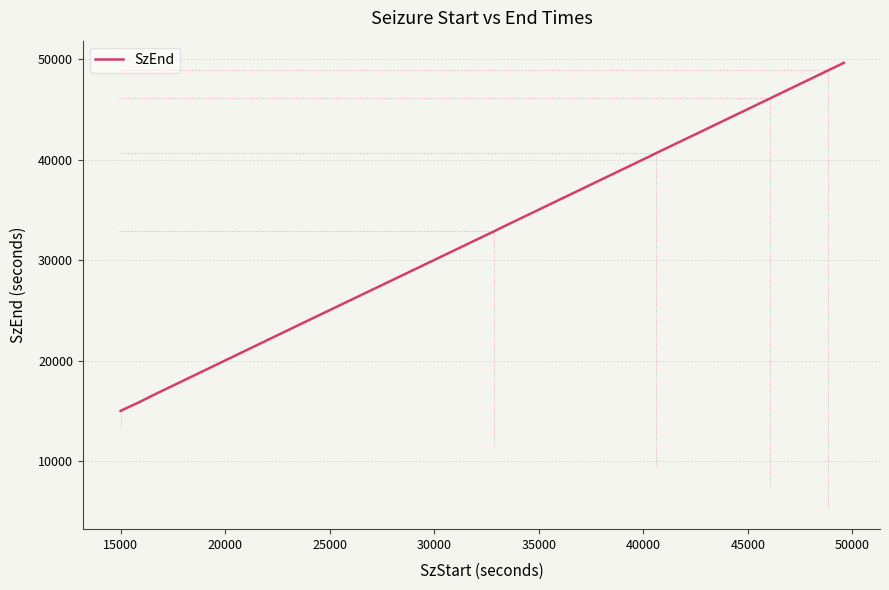

What is the minimum value shown in the chart?

15034.1